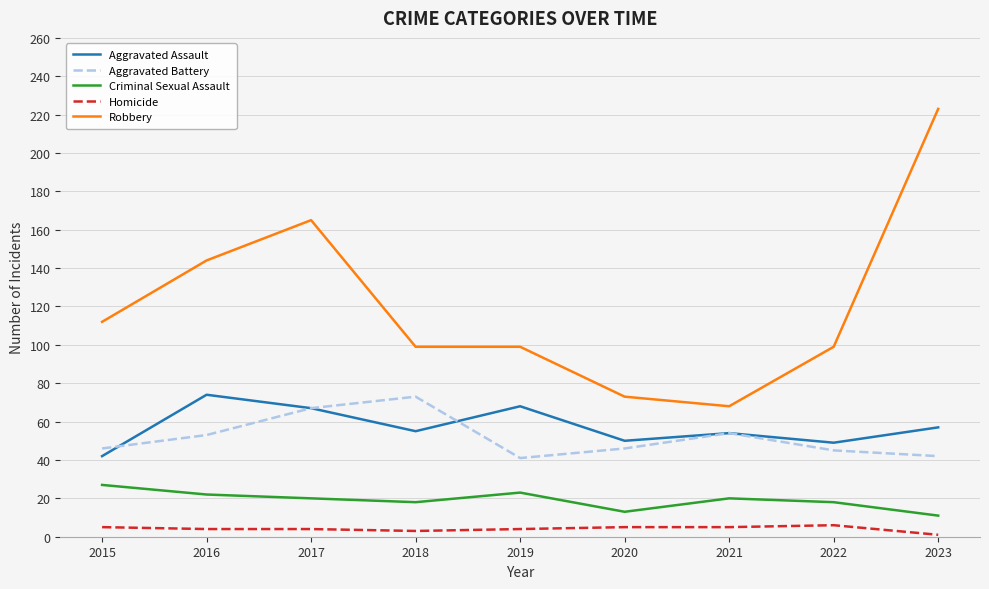

Count the Homicide values in the range 4 to 5.

6